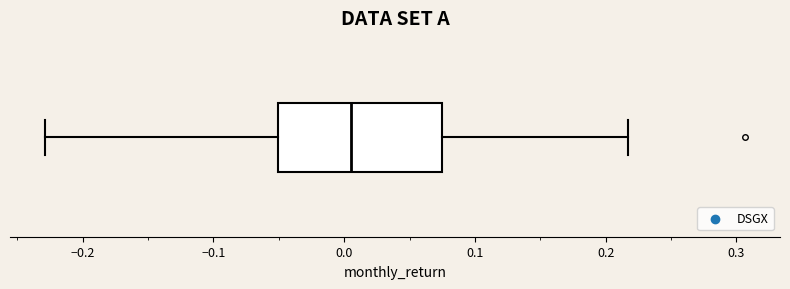

Read this box plot against the x-axis: the position of the median line, the range covered by the box, and the ends of both whiskers. The values are not printed on the chart, so give them approximately, as read against the axis.

median 0.01, box -0.05 to 0.07, whiskers -0.23 to 0.22